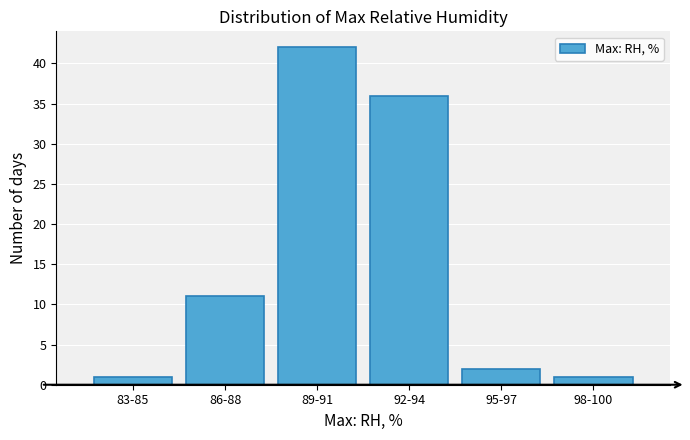

Reading right to left, transcribe all the data shown in this chart.

1	2	36	42	11	1